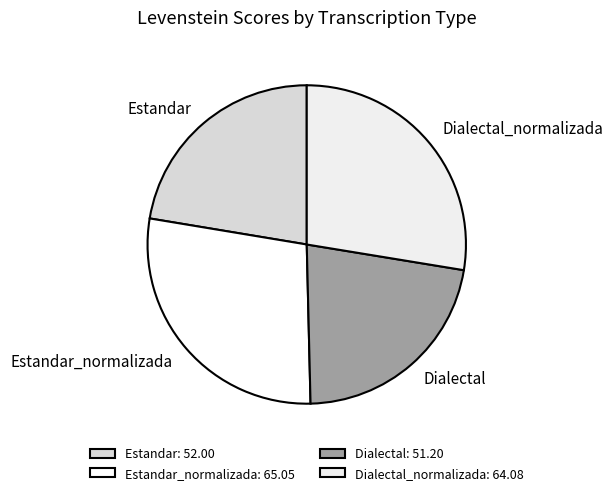

What is the ratio of the value at Dialectal to the value at Estandar_normalizada?

0.8